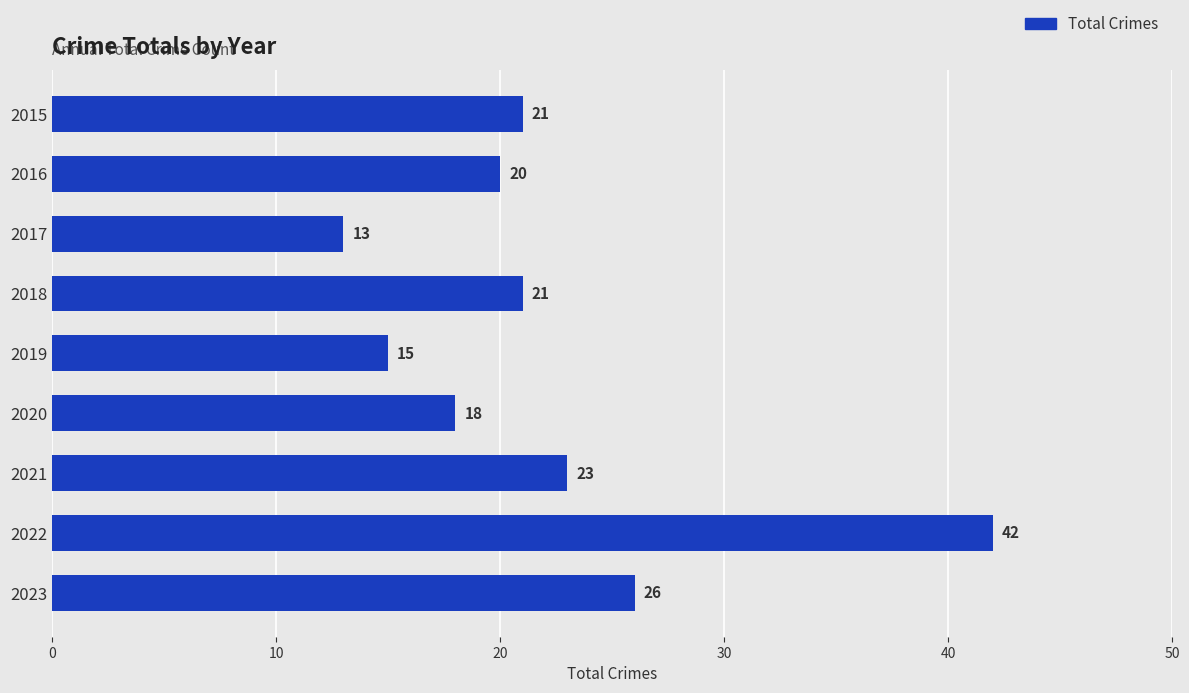

Are the bars grouped side by side (vs. stacked)?

No